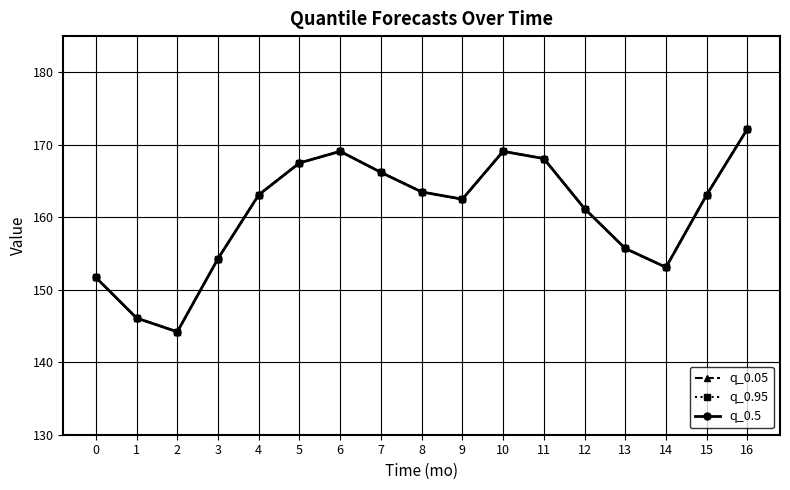

The value of q_0.95 at 15 is 236.5. True or false?

False